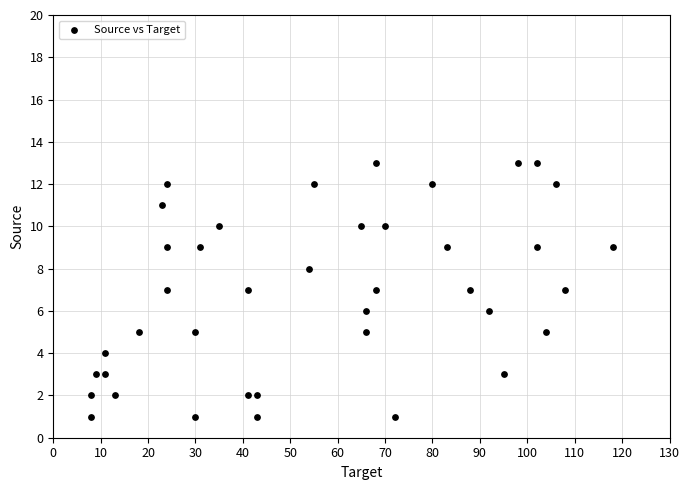

What is the range of Y values (max minus min)?

12